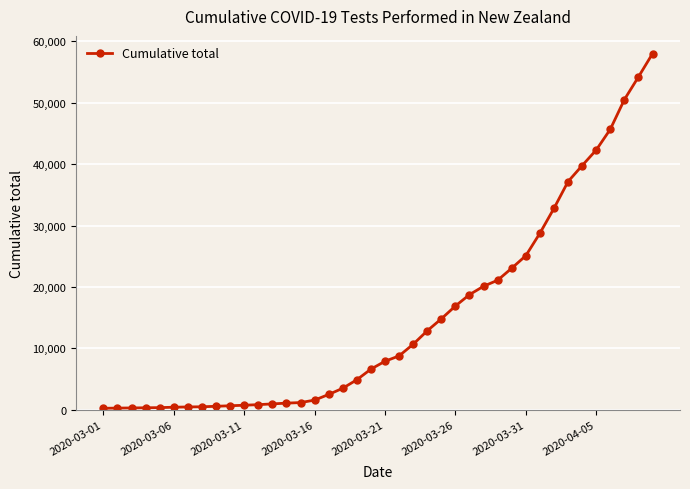

What is the value of the 2nd point from the left?

254